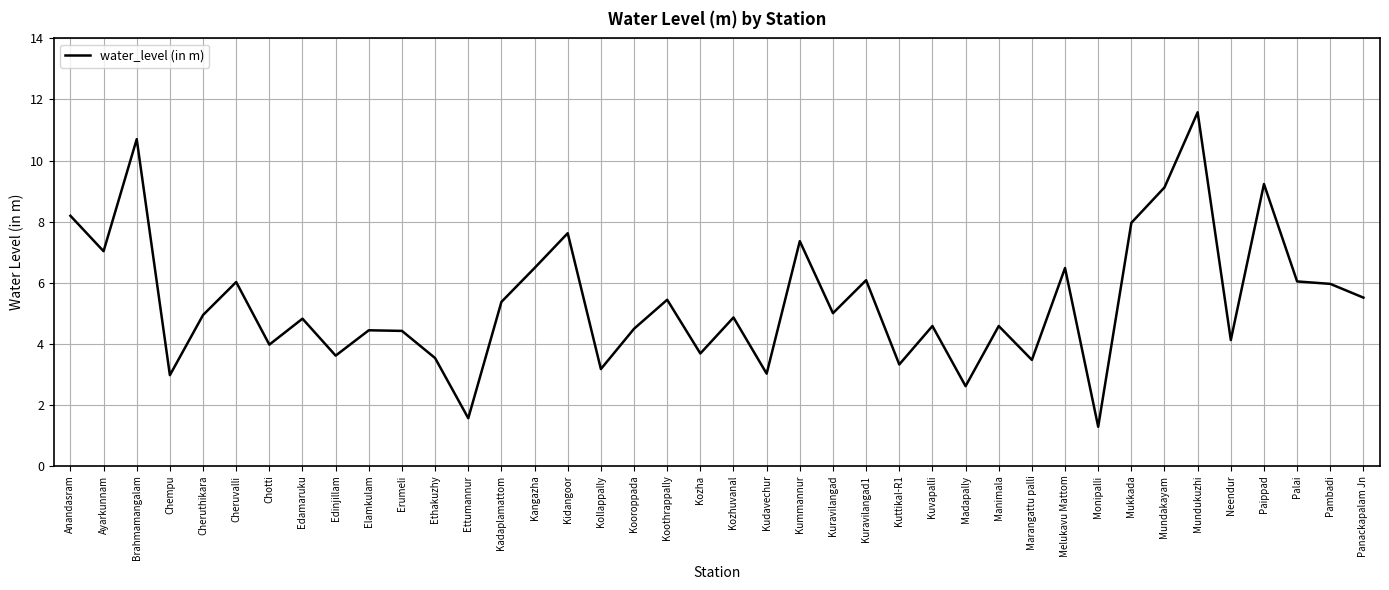

What position from the right is Edamaruku?

33